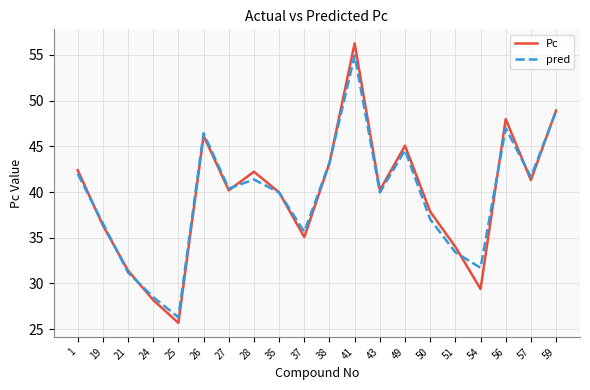

True or false: pred has a value of 31.7 at 54.

True